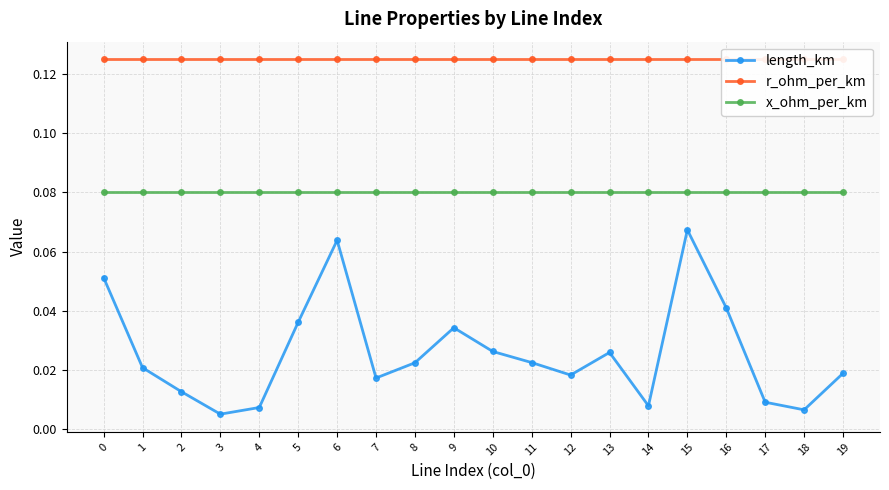

At which category does length_km reach its first local peak?

6